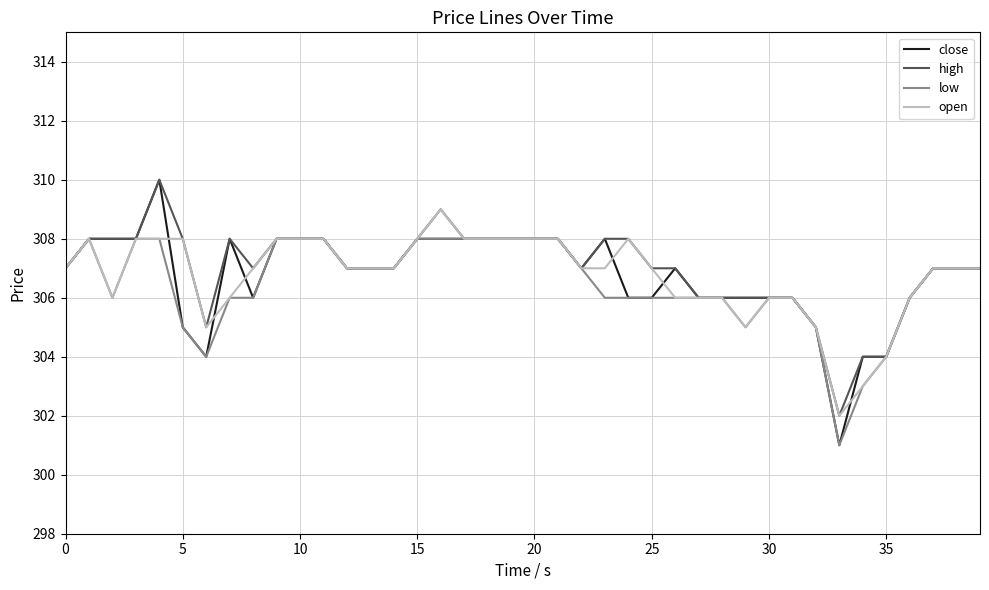

Does the chart display data point markers on the line(s)?

No